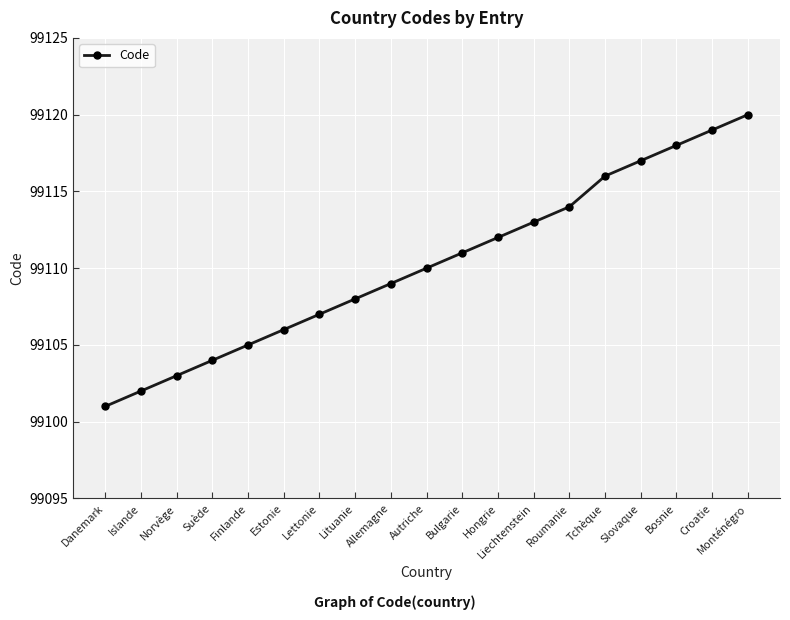

True or false: the data shows 50842 at Hongrie.

False